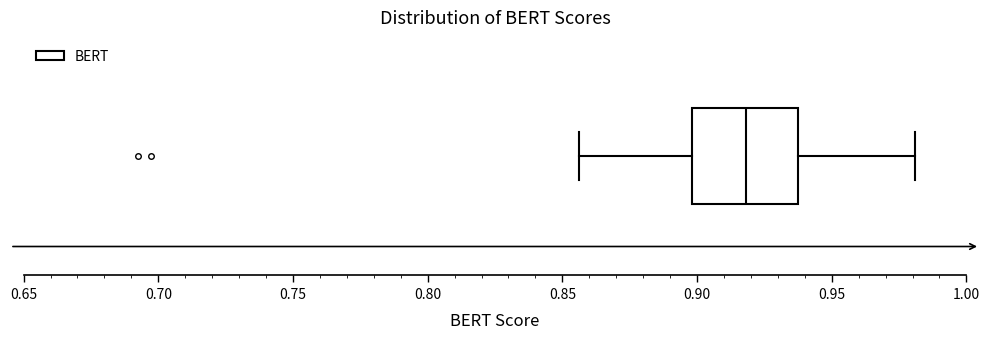

Where is the right edge of the box on the x-axis? The values are not printed on the chart, so give them approximately, as read against the axis.

0.940